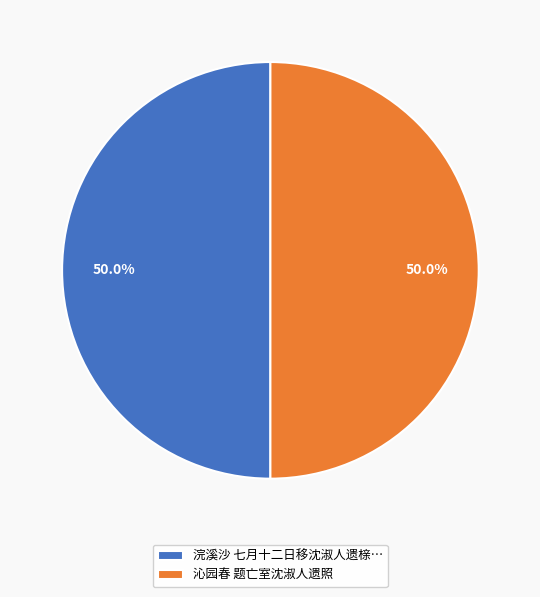

What is the ratio of the value at 浣溪沙 七月十二日移沈淑人遗榇… to the value at 沁园春 题亡室沈淑人遗照?

1.0